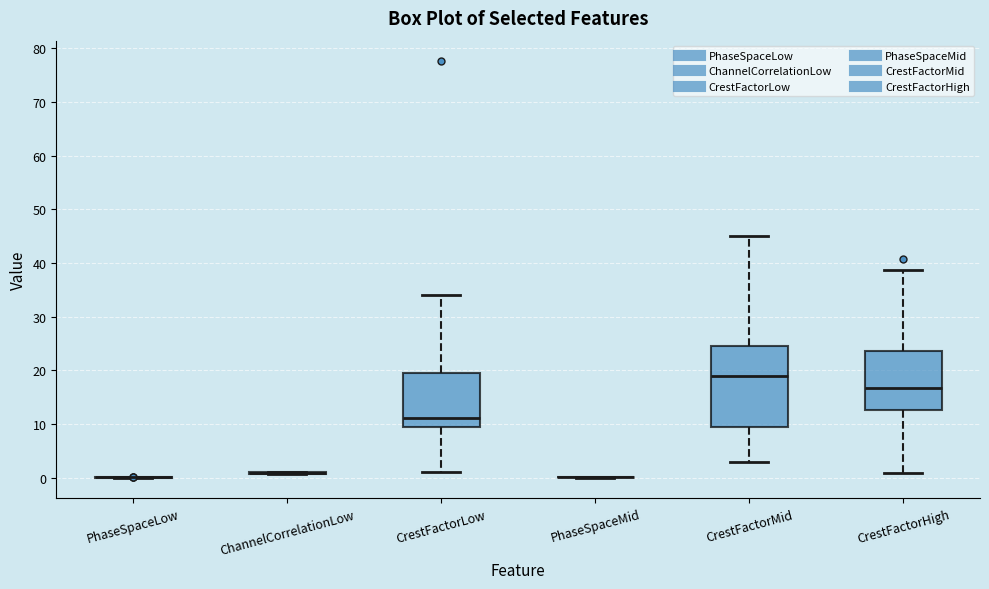

Reading left to right, read every box against the y-axis: the position of its median line, the range the box covers, and the ends of its whiskers. The values are not printed on the chart, so give them approximately, as read against the axis.

PhaseSpaceLow: box collapsed to a line at 0, whiskers 0 to 0
ChannelCorrelationLow: box collapsed to a line at 1, whiskers 1 to 1
CrestFactorLow: median 11, box 9 to 19, whiskers 1 to 34
PhaseSpaceMid: box collapsed to a line at 0, whiskers 0 to 0
CrestFactorMid: median 19, box 9 to 25, whiskers 3 to 45
CrestFactorHigh: median 17, box 13 to 24, whiskers 1 to 39